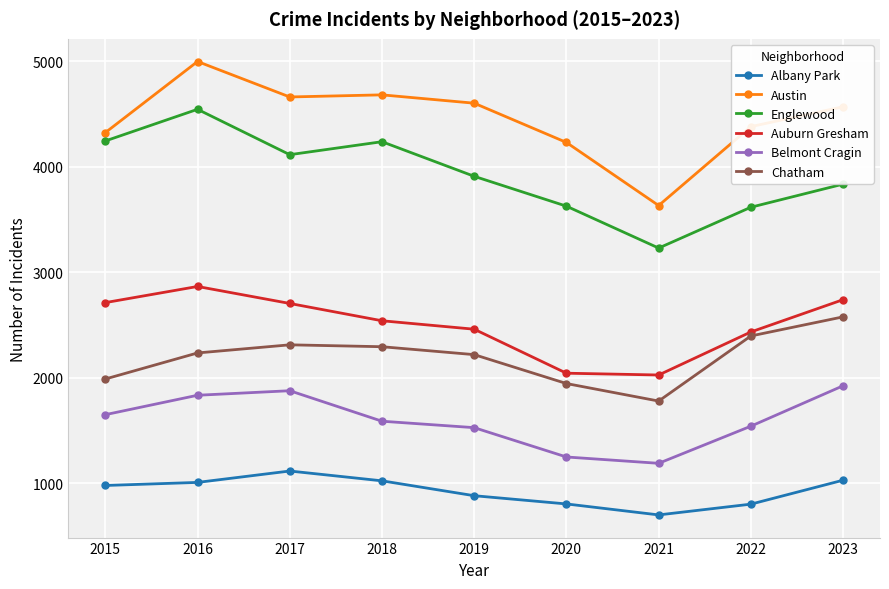

At 2022, list the series in order from smallest to largest.

Albany Park, Belmont Cragin, Chatham, Auburn Gresham, Englewood, Austin